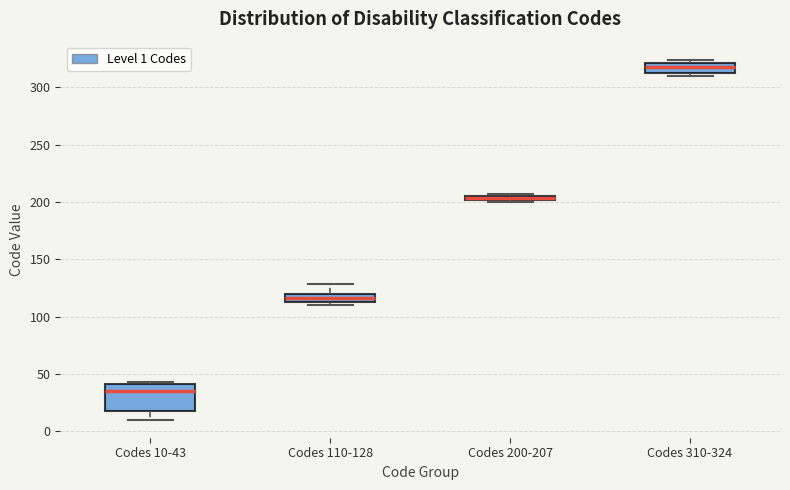

Comparing the boxes themselves (not the whiskers), which one is the tallest?

Codes 10-43